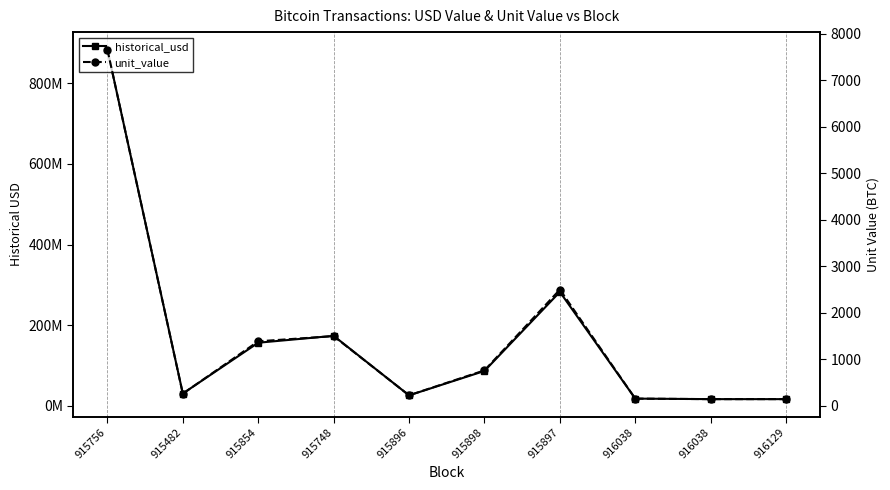

Which series has the largest range (max minus min)?

historical_usd